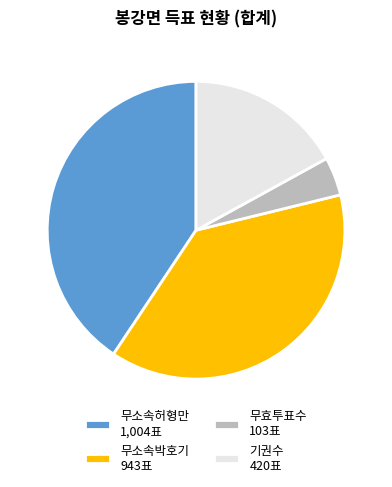

Is the sum of 무소속박호기 943표 and 무소속허형만 1,004표 greater than half?

Yes